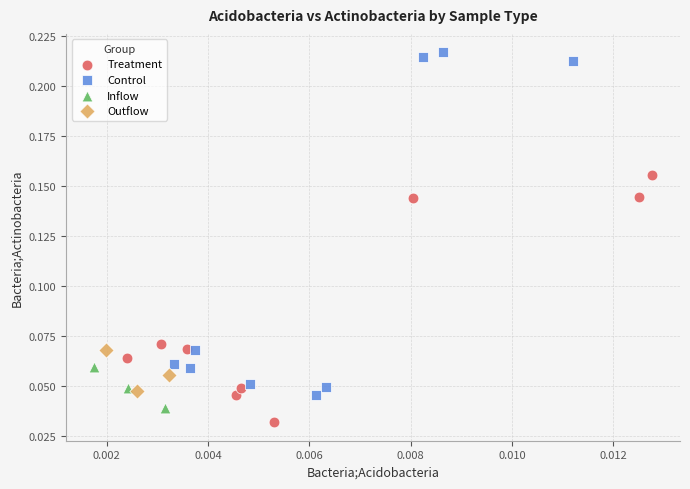

Which series contains the lowest Y value?

Treatment